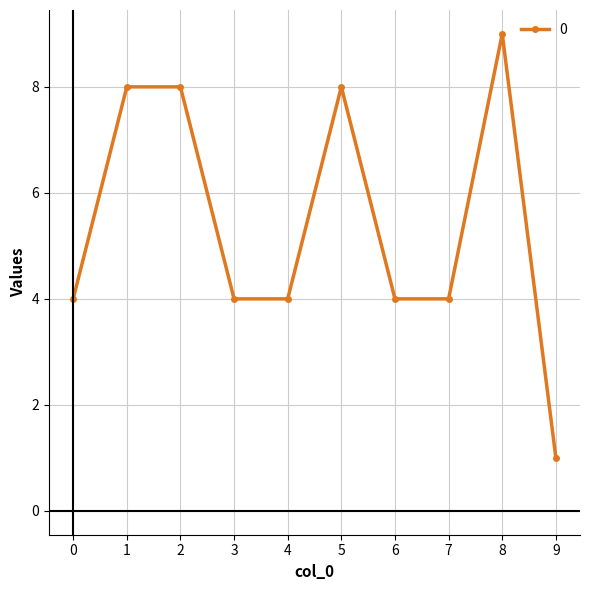

The value at 4 is 4. True or false?

True